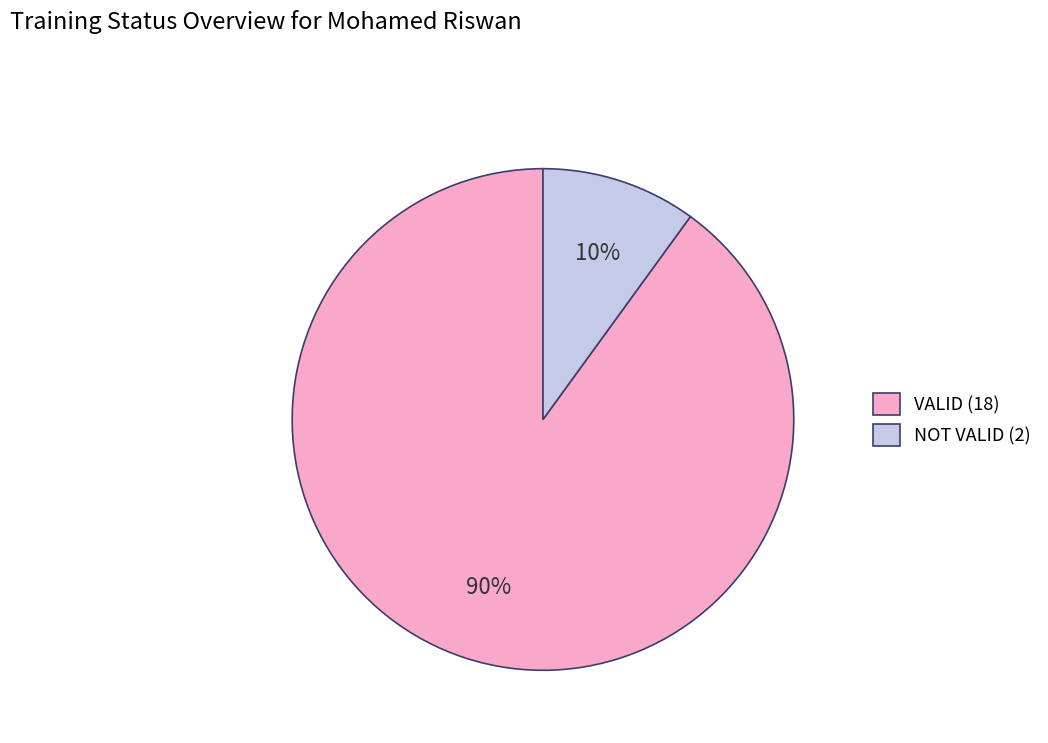

Which slice is the smallest?

NOT VALID